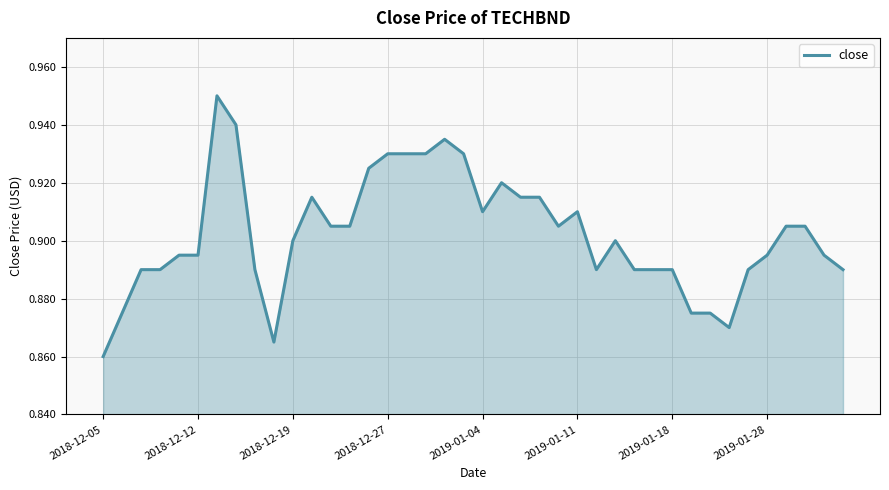

How many interior local peaks (higher than both neighbors) does the data have?

6